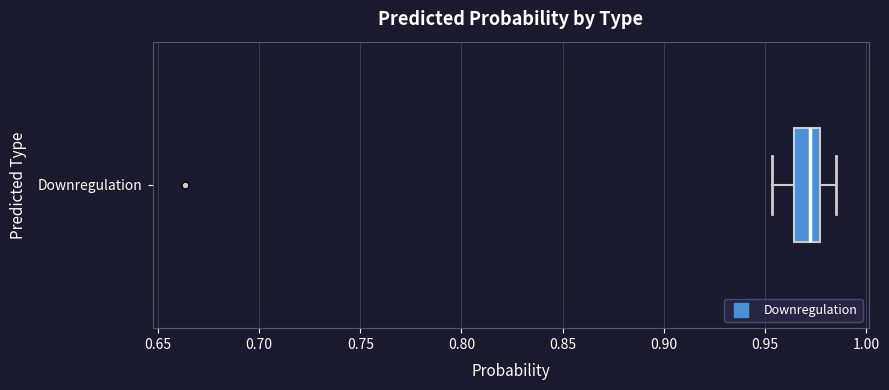

Where is the right edge of the box for Downregulation on the x-axis? The values are not printed on the chart, so give them approximately, as read against the axis.

0.975